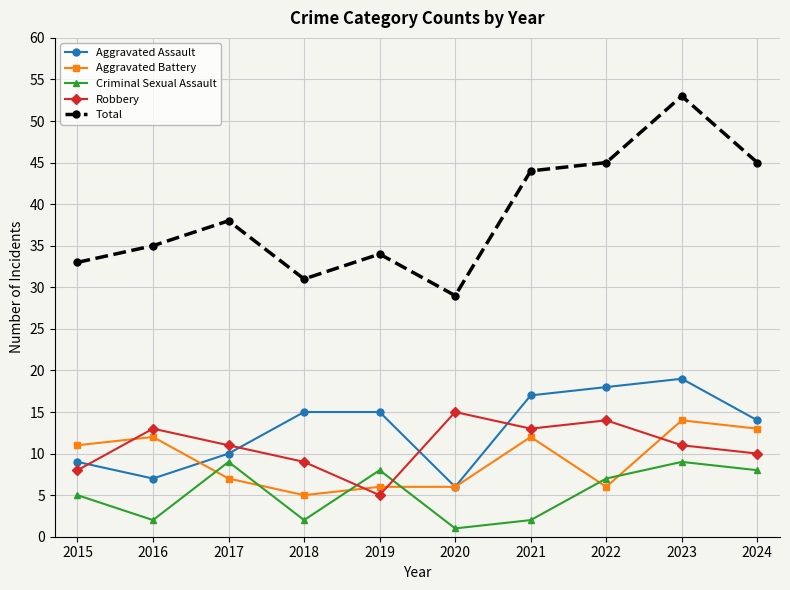

How many categories are shown in the chart?

10